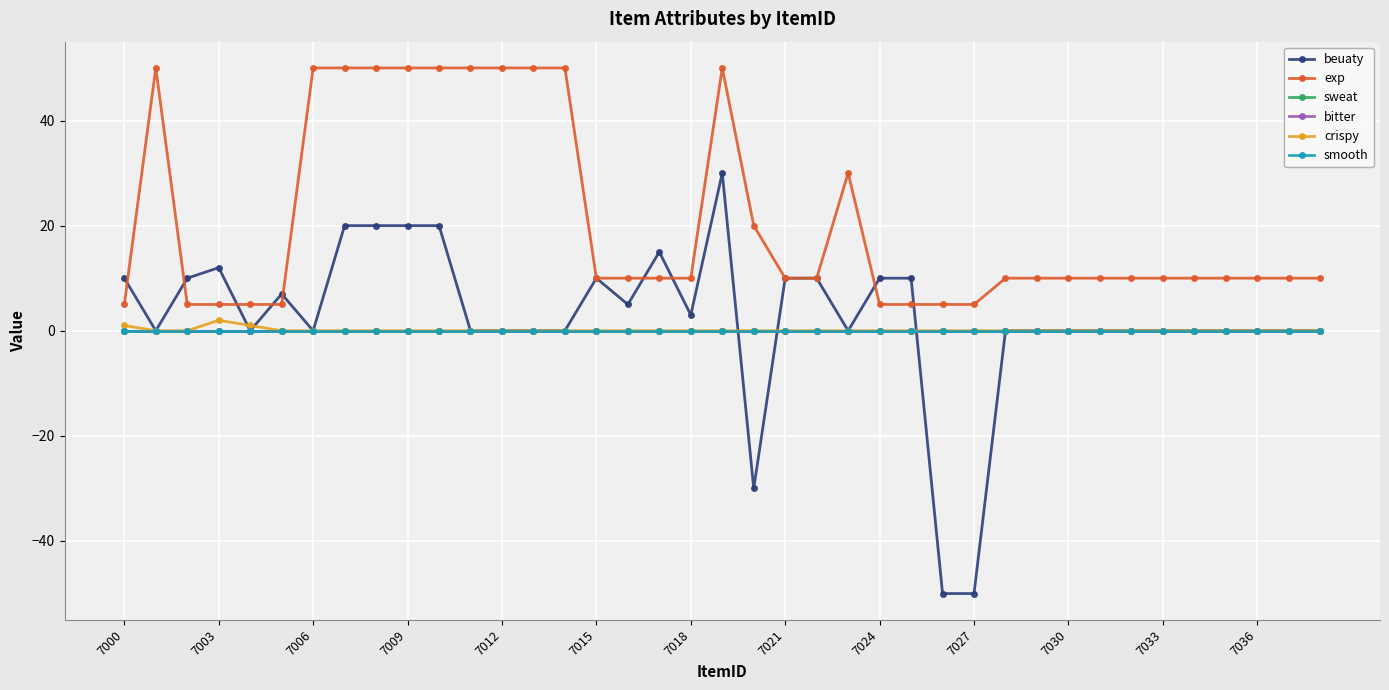

Which series has the largest total across all categories?

exp